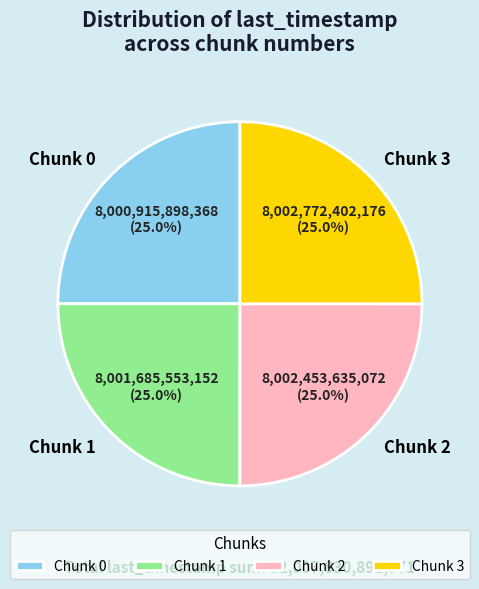

True or false: Chunk 1 accounts for 32% of the total.

False